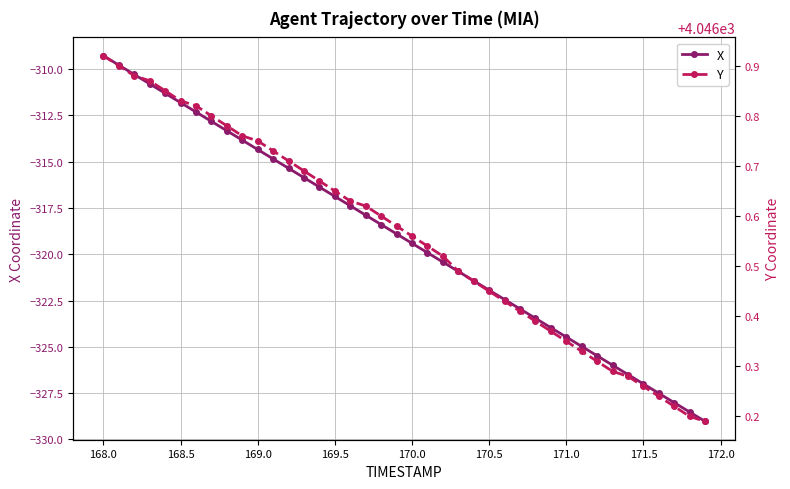

Reading right to left, transcribe all the data shown in this chart.

X: -329.0	-328.5	-328.0	-327.5	-327.0	-326.5	-326.0	-325.5	-325.0	-324.5	-324.0	-323.5	-322.9	-322.4	-321.9	-321.4	-320.9	-320.4	-319.9	-319.4	-318.9	-318.4	-317.9	-317.4	-316.9	-316.4	-315.9	-315.4	-314.8	-314.3	-313.8	-313.3	-312.8	-312.3	-311.8	-311.3	-310.8	-310.3	-309.8	-309.3
Y: 4046.2	4046.2	4046.2	4046.2	4046.3	4046.3	4046.3	4046.3	4046.3	4046.3	4046.4	4046.4	4046.4	4046.4	4046.4	4046.5	4046.5	4046.5	4046.5	4046.6	4046.6	4046.6	4046.6	4046.6	4046.7	4046.7	4046.7	4046.7	4046.7	4046.8	4046.8	4046.8	4046.8	4046.8	4046.8	4046.8	4046.9	4046.9	4046.9	4046.9